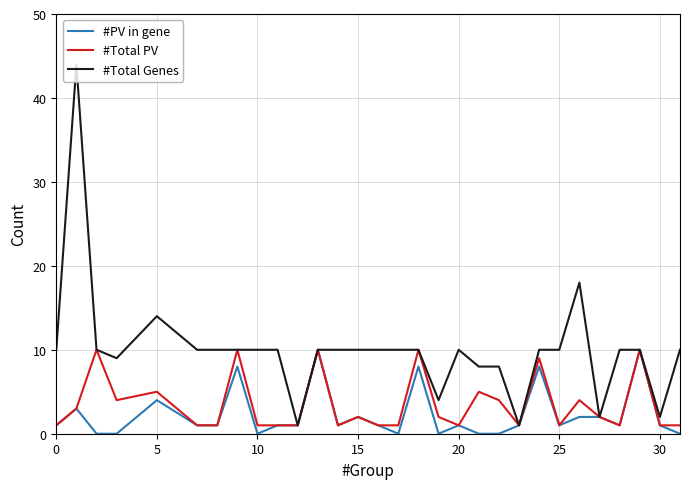

Which series has the widest spread of values?

#Total Genes